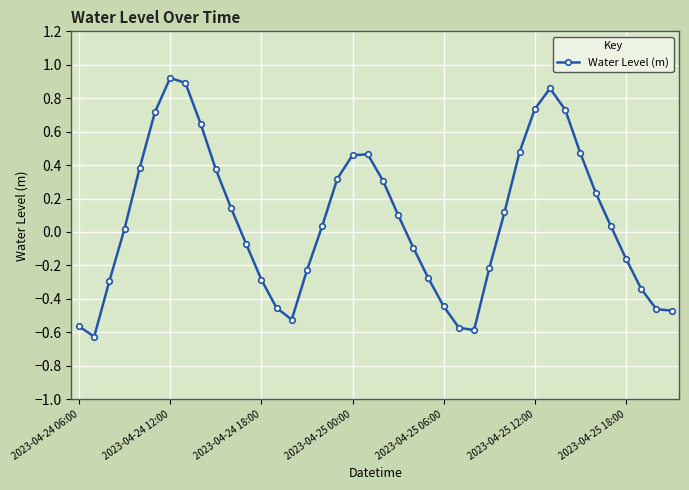

How many points are higher than both their immediate neighbors (excluding endpoints)?

3